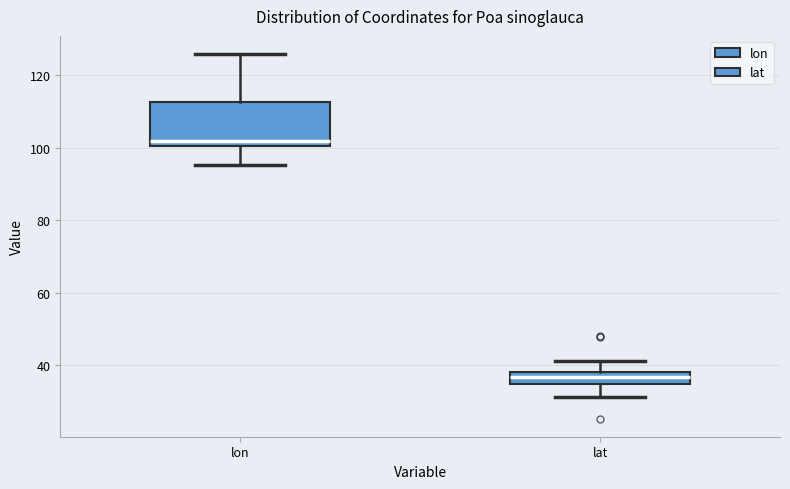

Reading left to right, transcribe this box plot: for each box, give where its median line is, the range the box spans, and where its two whiskers end, as read against the y-axis. The values are not printed on the chart, so give them approximately, as read against the axis.

lon: median 102, box 100 to 112, whiskers 96 to 126
lat: median 36, box 34 to 38, whiskers 32 to 42